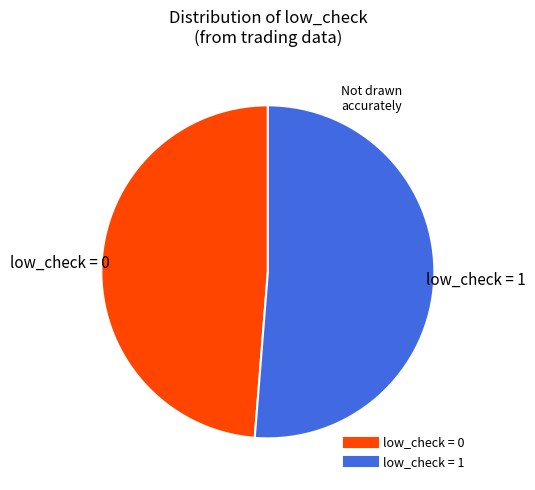

Is there any slice that represents more than half of the pie?

Yes